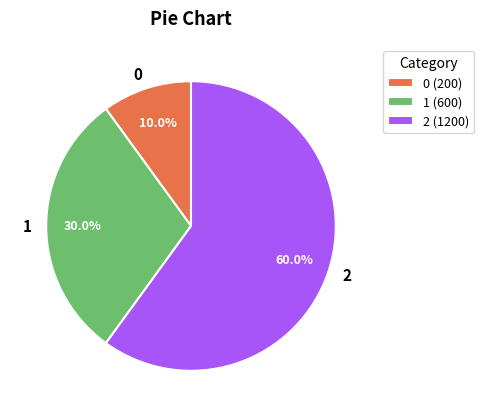

Which has a higher value, 1 or 2?

2